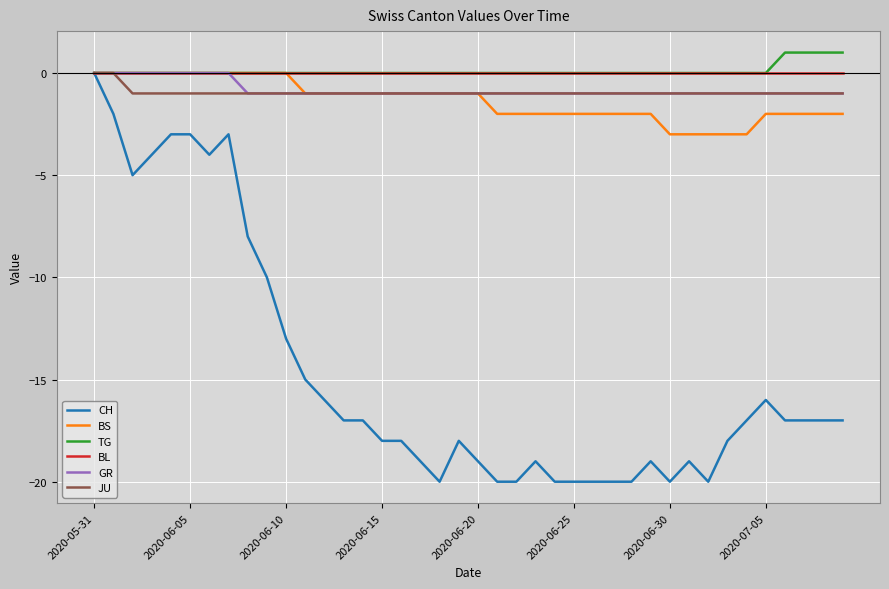

What is the minimum value for CH?

-20